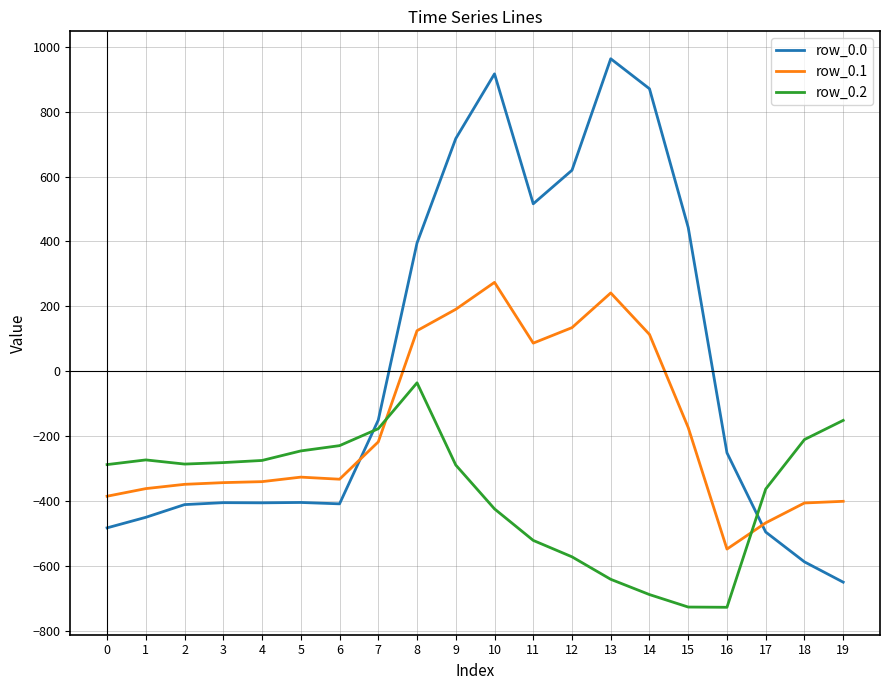

Which series changed the most between 7 and 15?

row_0.0